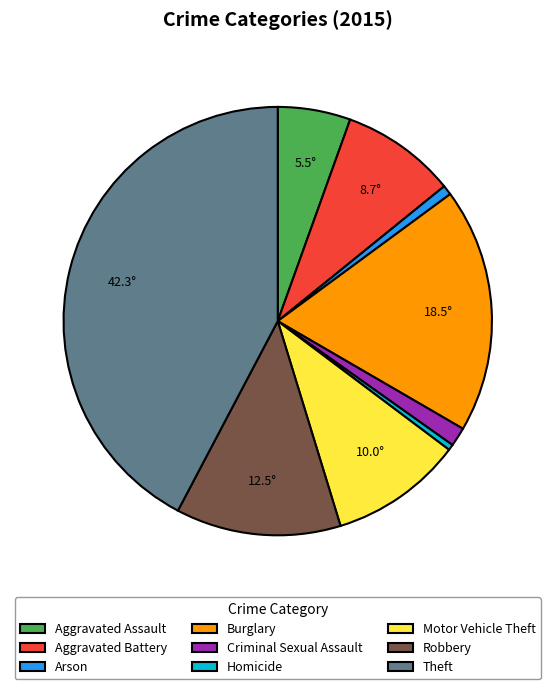

Which category has the biggest portion of the pie?

Theft